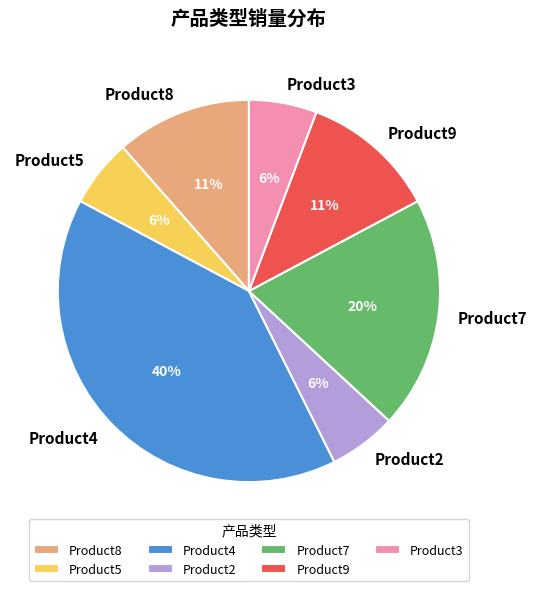

To the nearest percent, what percentage of the pie is Product5?

6%